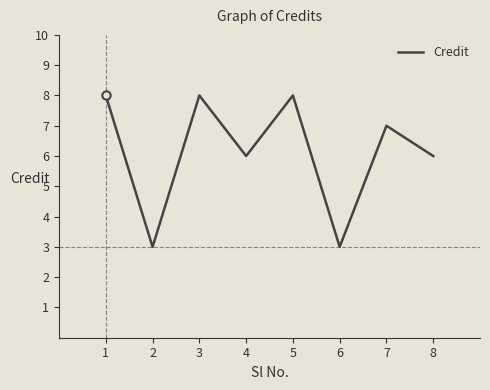

What is the change in value from 2 to 4?

+3